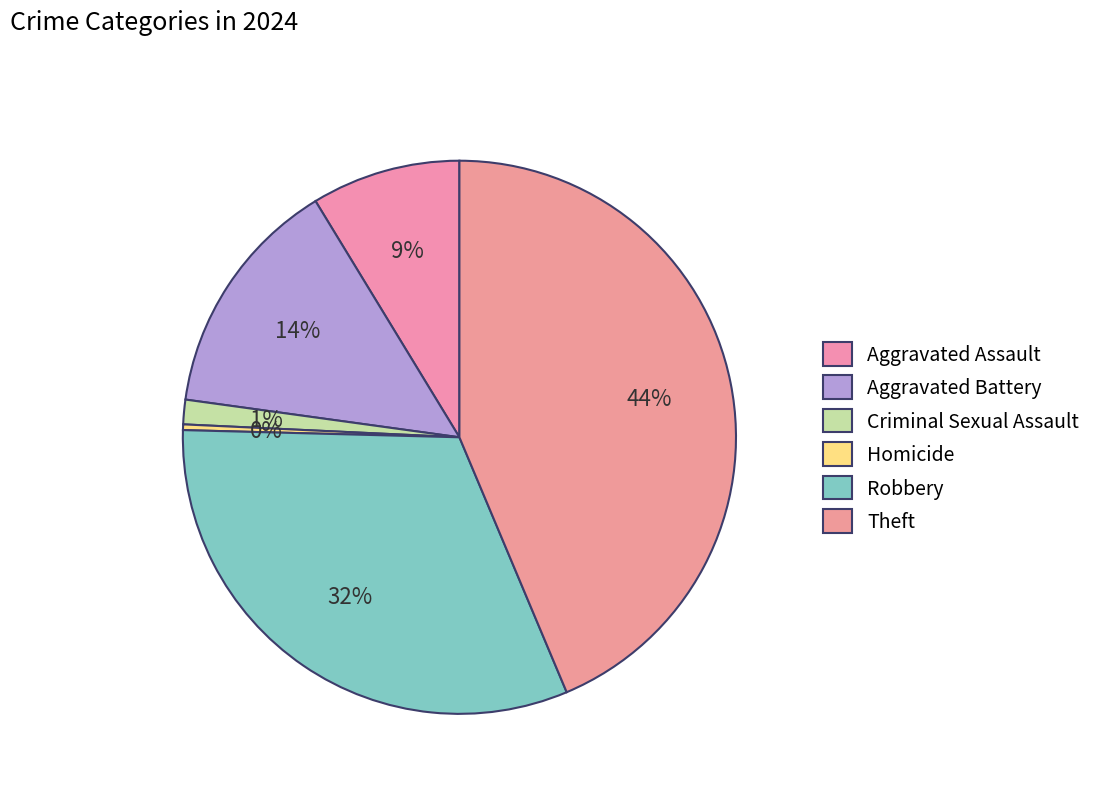

How many segments does this pie chart have?

6